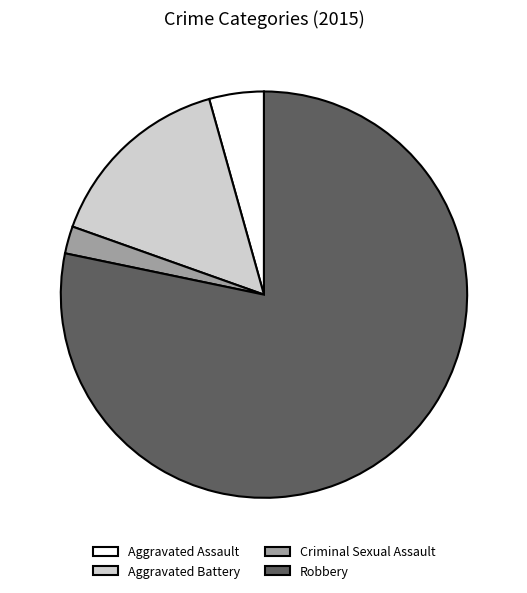

The Robbery slice represents 78% of the pie. True or false?

True